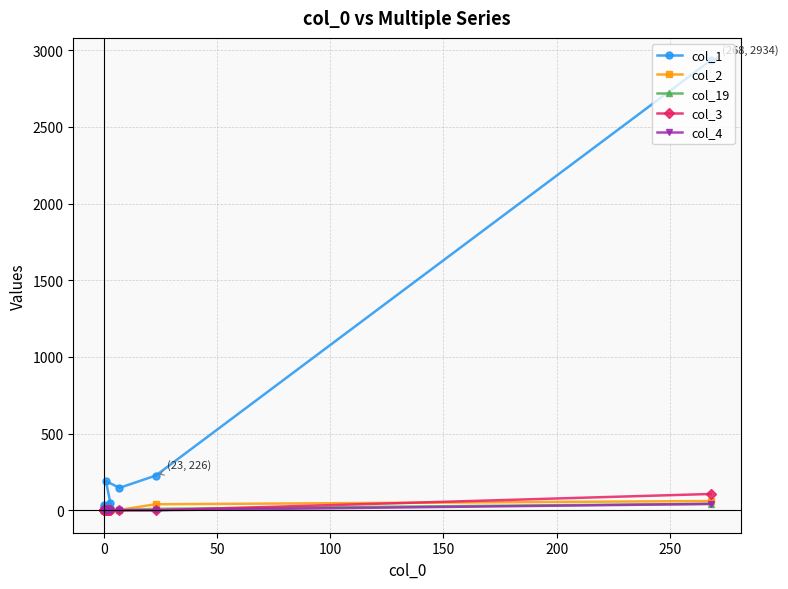

How many positive values does the col_4 series have?

1